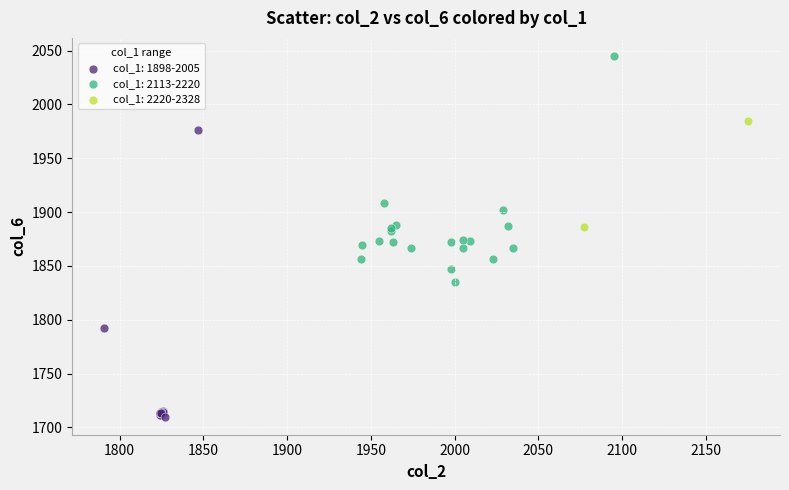

Which series contains the lowest Y value?

col_1: 1898-2005